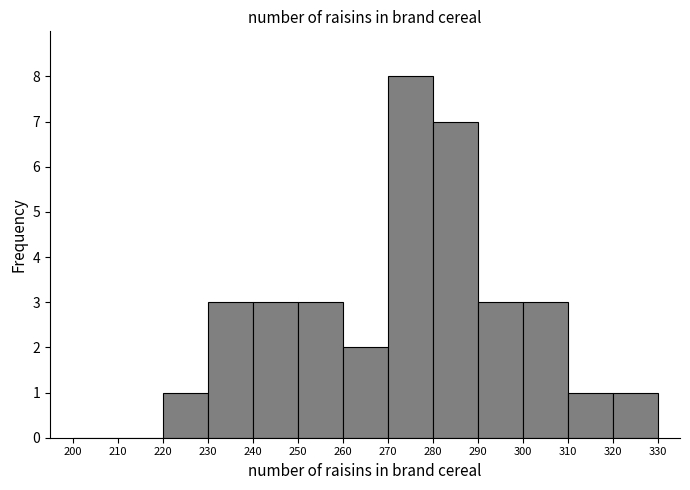

Reading left to right, transcribe this chart: for each bar, give the range it covers on the x-axis and its height. The values are not printed on the chart, so give them approximately, as read against the axis.

200 to 210: 0
210 to 220: 0
220 to 230: 1
230 to 240: 3
240 to 250: 3
250 to 260: 3
260 to 270: 2
270 to 280: 8
280 to 290: 7
290 to 300: 3
300 to 310: 3
310 to 320: 1
320 to 330: 1